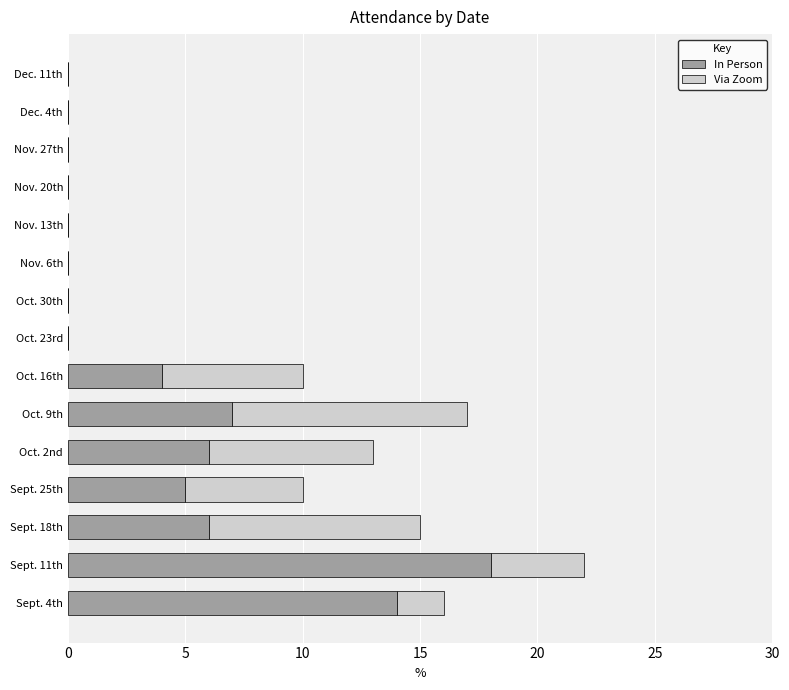

Is it true that In Person equals 9 at Nov. 20th?

False